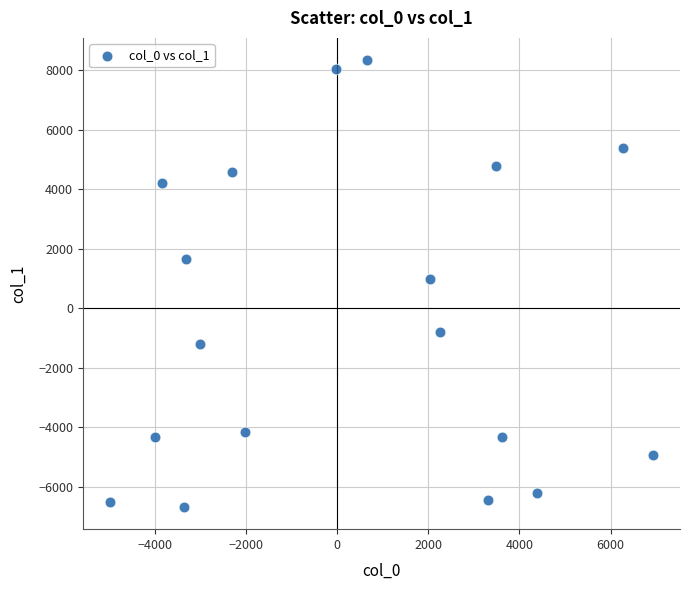

What Y value in the scatter plot is closest to 823?

989.7